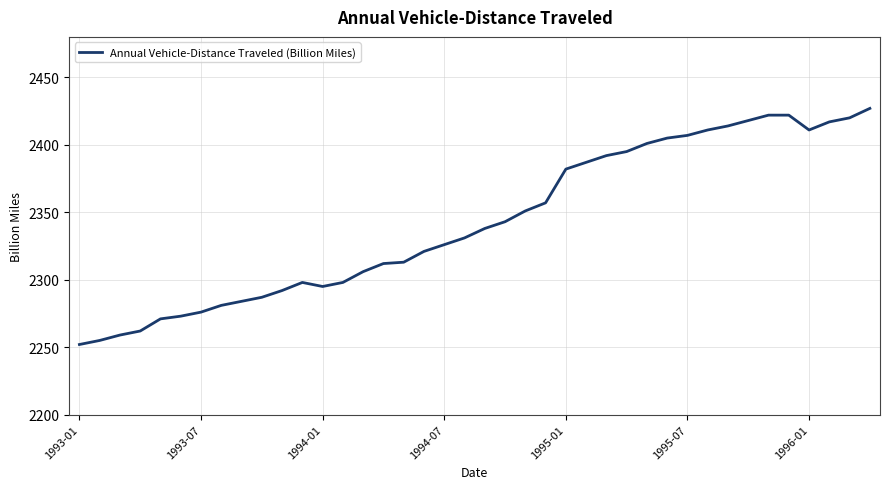

What is the difference between the maximum and minimum values?

175